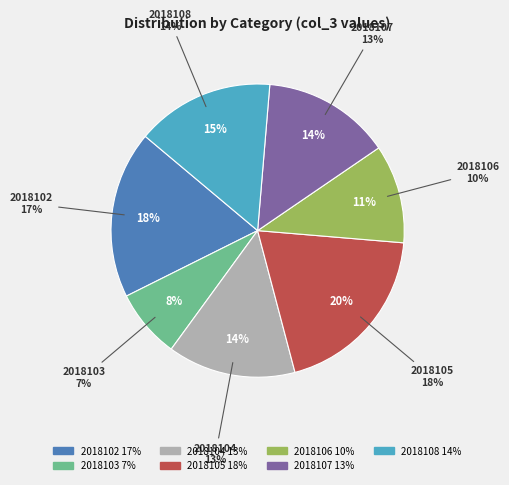

What percentage is the 2018106 slice, to the nearest percent?

11%